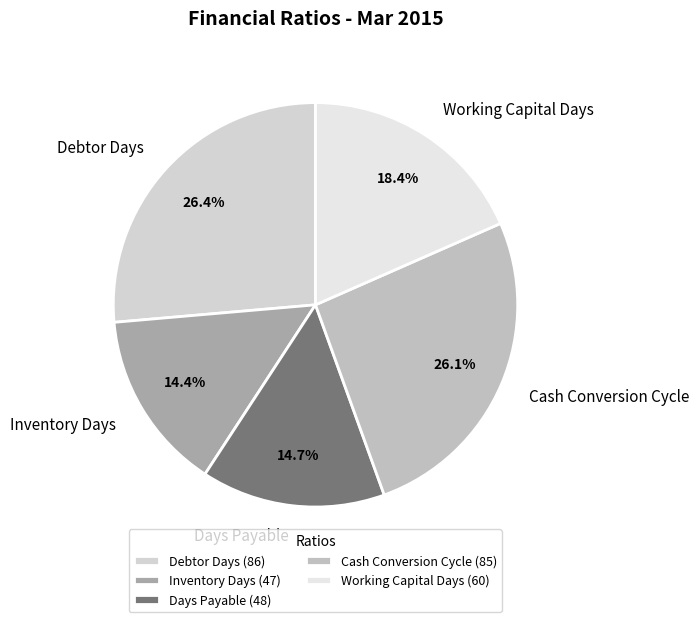

Is there any slice that represents more than half of the pie?

No